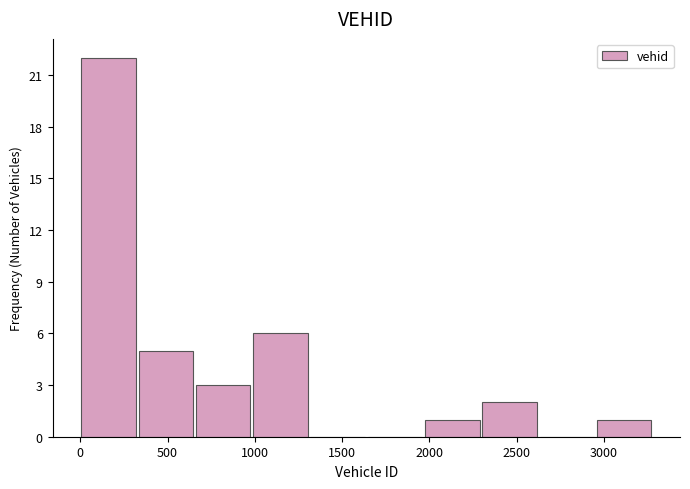

Reading left to right, transcribe this chart: for each bar, give the range it covers on the x-axis and its height. Neither the bar edges nor the heights are printed on the chart, so give them approximately, as read against the axes.

0 to 350: 22
350 to 650: 5
650 to 1000: 3
1000 to 1300: 6
1300 to 1650: 0
1650 to 1950: 0
1950 to 2300: 1
2300 to 2650: 2
2650 to 2950: 0
2950 to 3300: 1